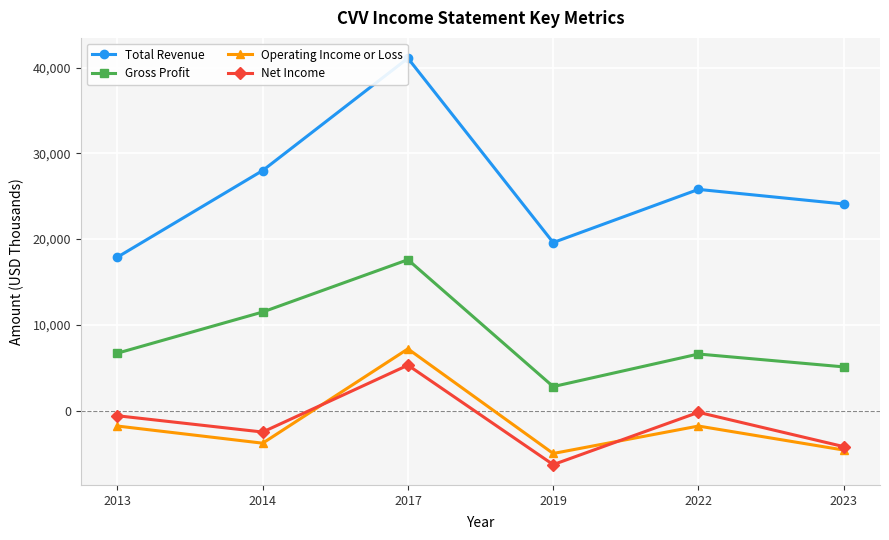

What is the value of the Gross Profit point at the 6th from the left?

5100